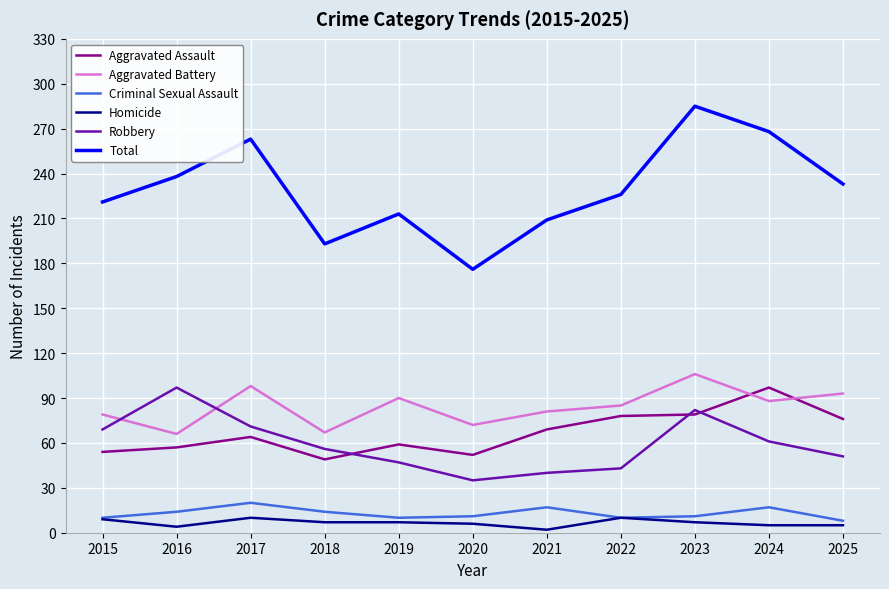

What is the spread (max minus min) of values at 2017?

253